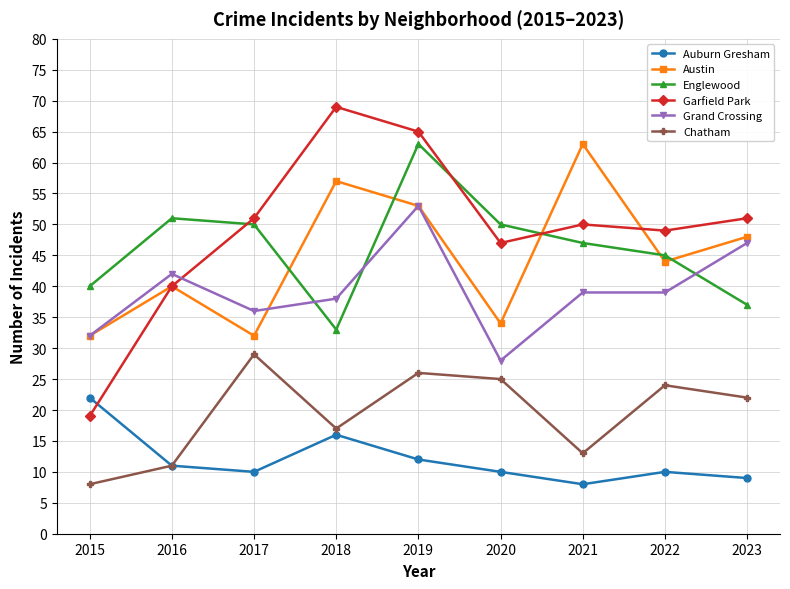

How many data points does each series have?

9